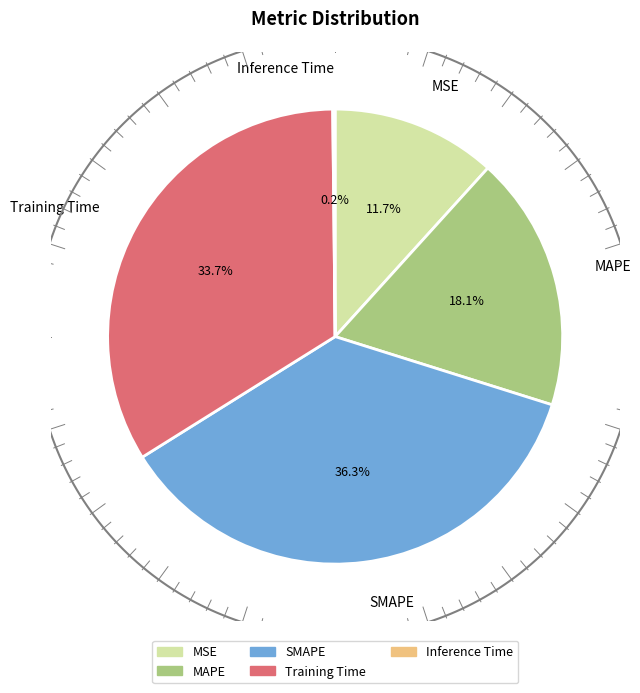

To the nearest percent, what percentage of the pie is MSE?

12%